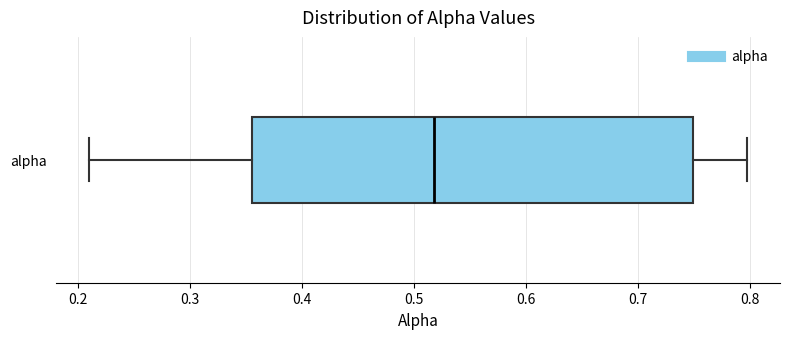

Transcribe this box plot: give where the median line is, the range the box spans, and where the two whiskers end, as read against the x-axis. The values are not printed on the chart, so give them approximately, as read against the axis.

median 0.52, box 0.36 to 0.75, whiskers 0.21 to 0.80